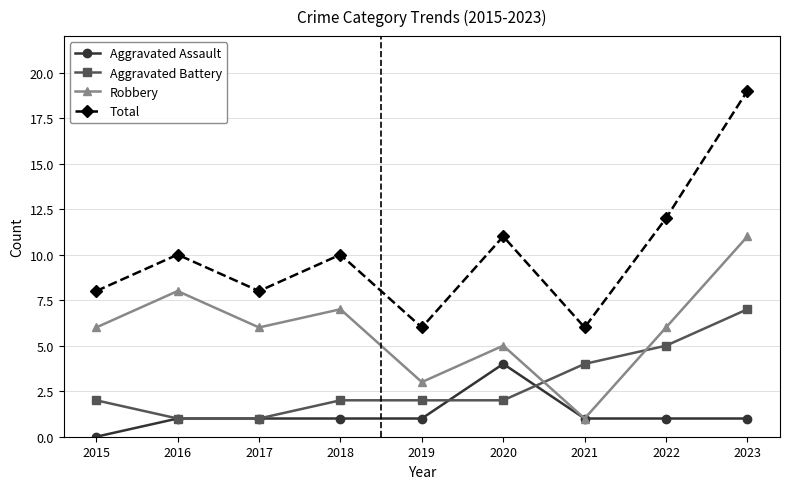

Reading left to right, what are all the values shown in this chart?

Aggravated Assault: 0	1	1	1	1	4	1	1	1
Aggravated Battery: 2	1	1	2	2	2	4	5	7
Robbery: 6	8	6	7	3	5	1	6	11
Total: 8	10	8	10	6	11	6	12	19